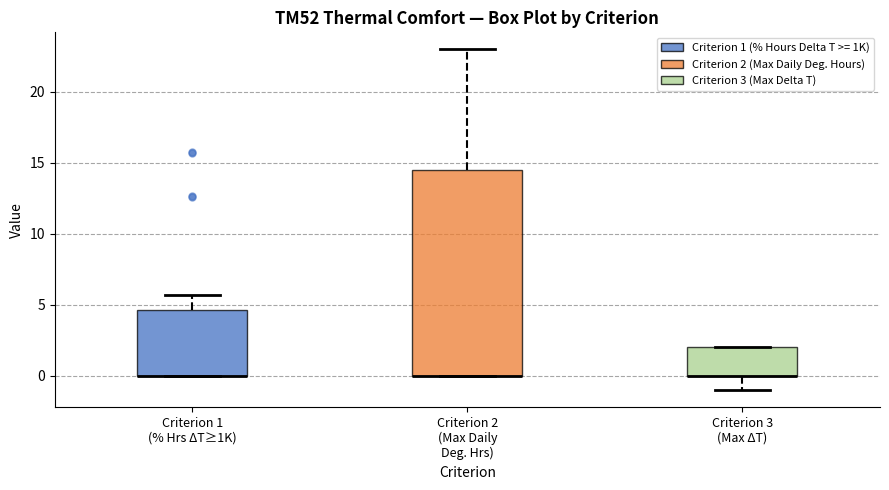

Comparing the boxes themselves (not the whiskers), which one is the tallest?

Criterion 2 (Max Daily Deg. Hrs)